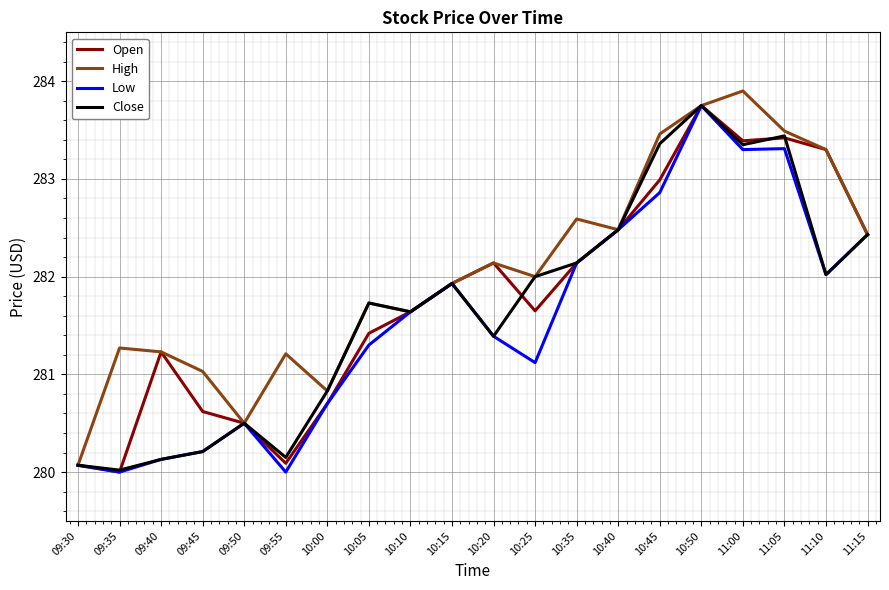

Is the value of Low at 09:50 greater than the value of Close at 10:40?

No